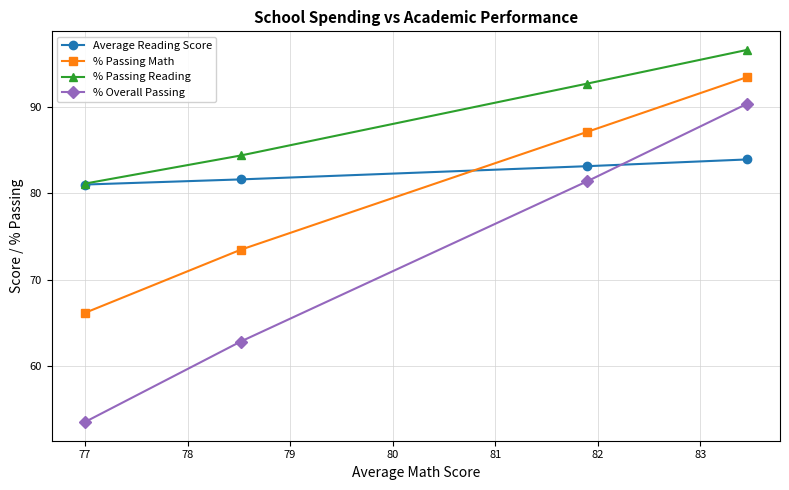

Which series has the largest total across all categories?

% Passing Reading